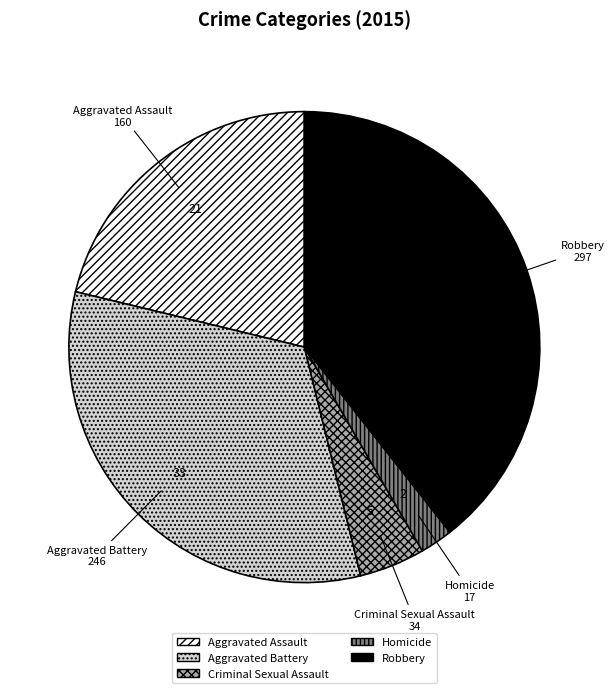

Is there any slice that represents more than half of the pie?

No